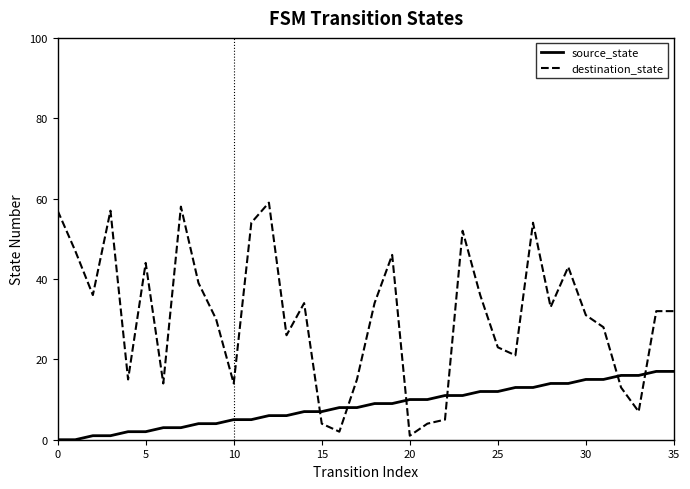

What is the difference between the maximum and minimum values in the destination_state series?

58